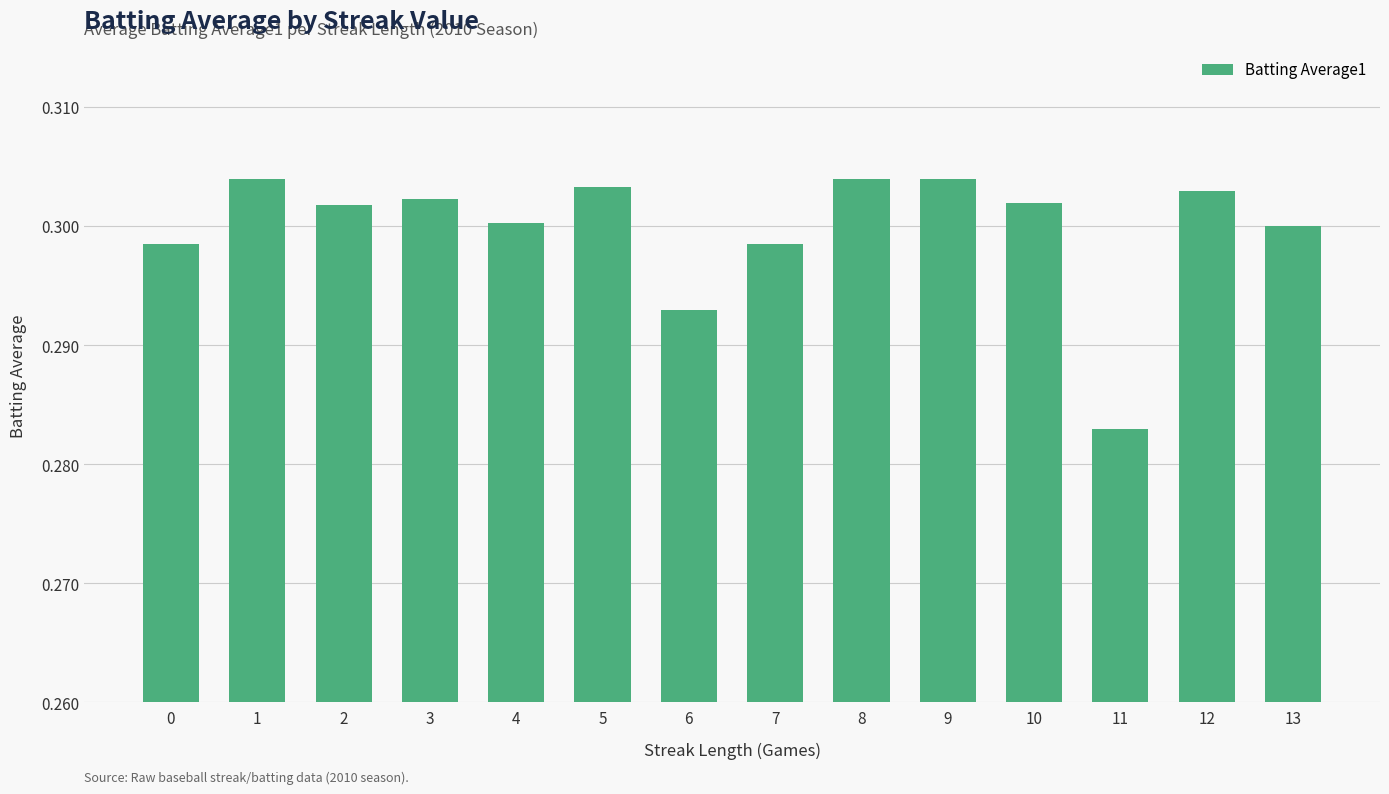

What is the sum of all values?

4.2